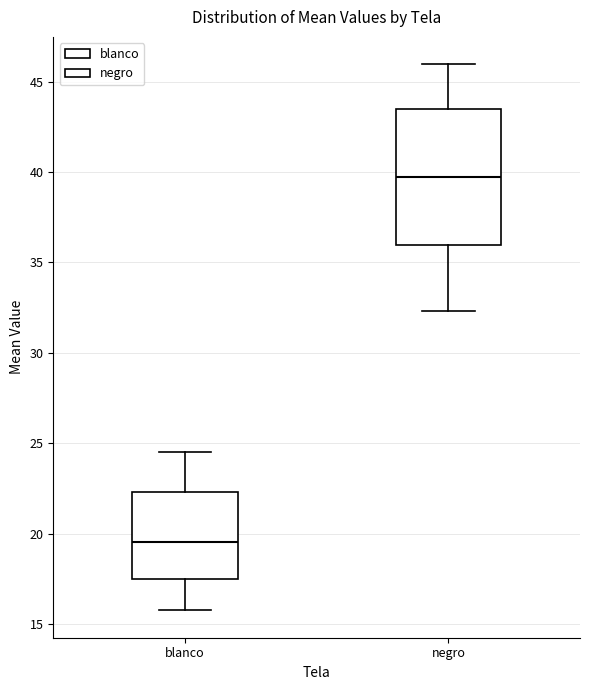

Reading left to right, read every box against the y-axis: the position of its median line, the range the box covers, and the ends of its whiskers. The values are not printed on the chart, so give them approximately, as read against the axis.

blanco: median 19.5, box 17.5 to 22.5, whiskers 15.5 to 24.5
negro: median 39.5, box 36.0 to 43.5, whiskers 32.5 to 46.0